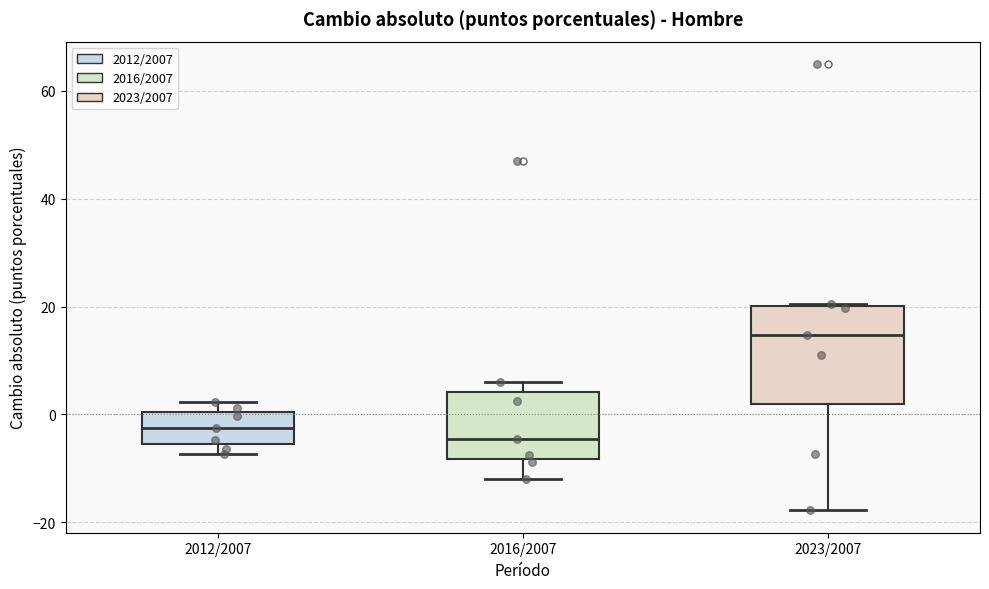

Which box is the tallest, from its lower edge to its upper edge?

2023/2007